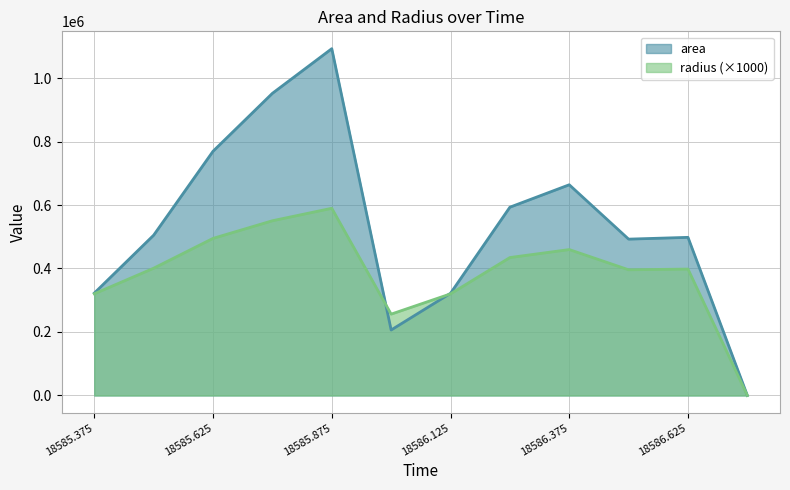

Is the value of radius at 18585.5 greater than the value of area at 18586.75?

Yes